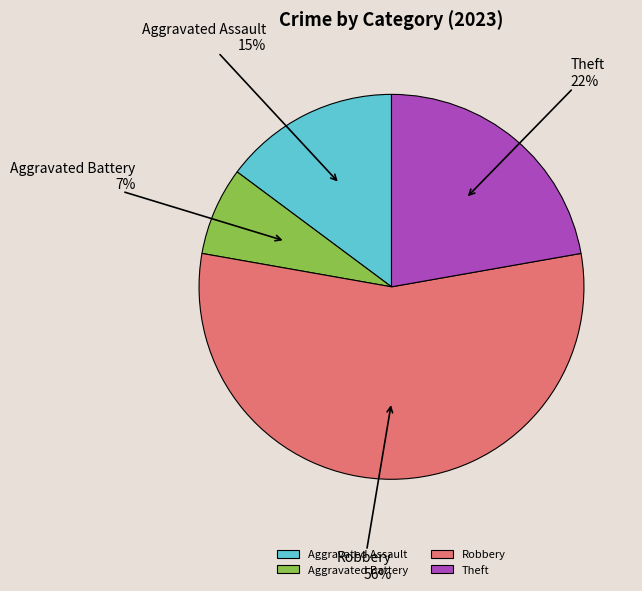

Is the sum of Aggravated Battery and Robbery greater than half?

Yes